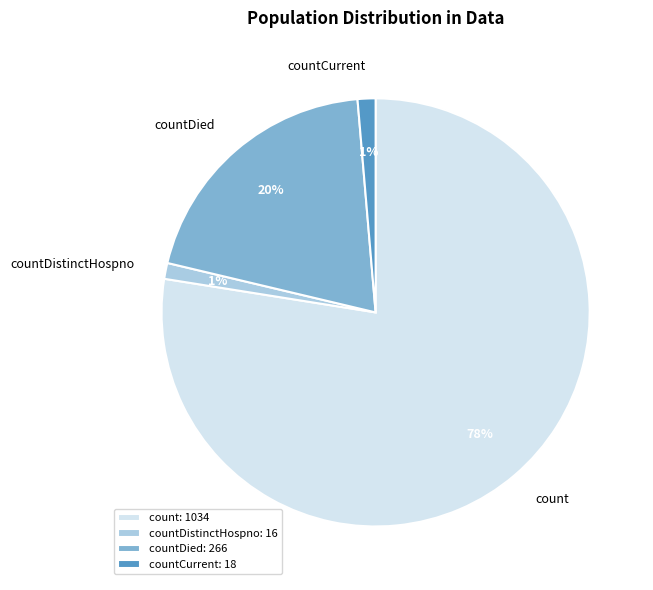

Which slice is the largest?

count